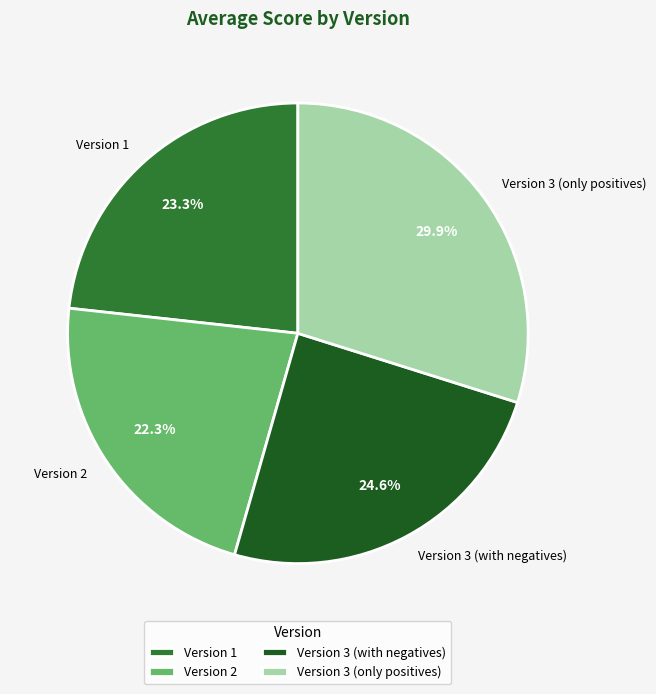

The Version 2 slice represents 22% of the pie. True or false?

True